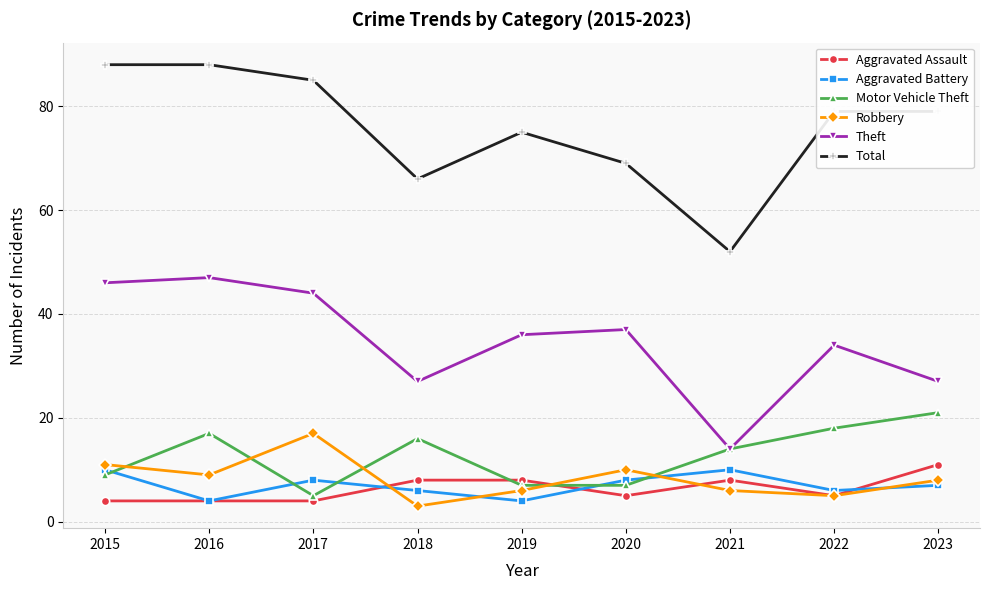

How many data points does each series have?

9